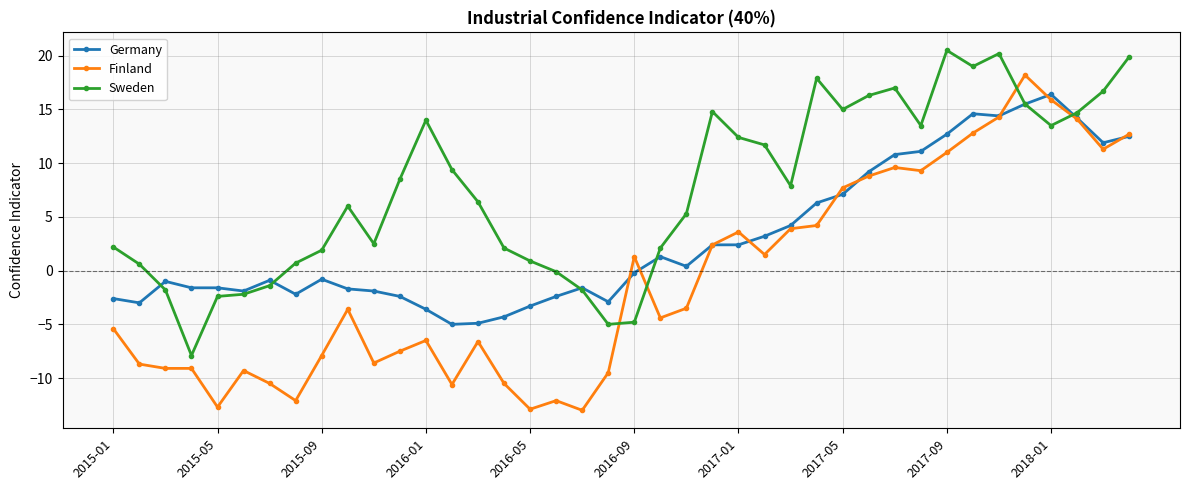

What is the average value of the Germany series?

3.0